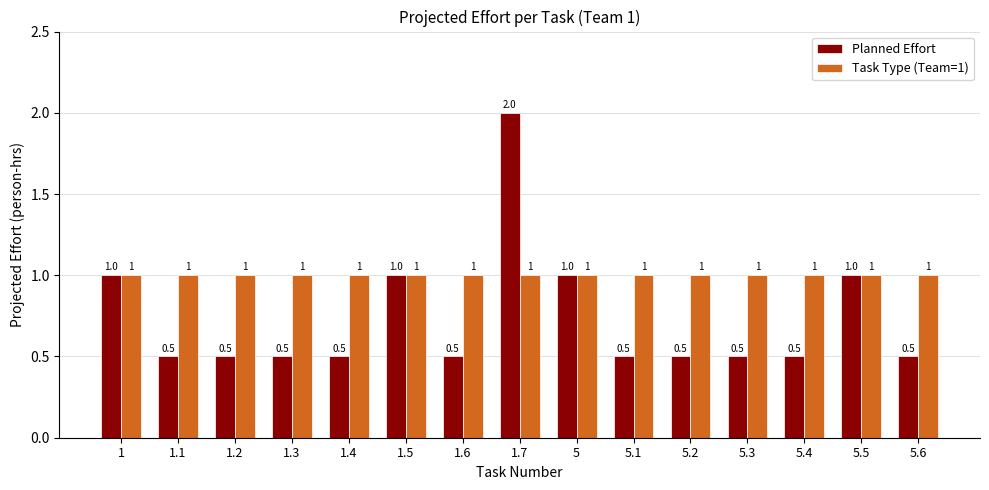

At how many categories does at least one series exceed 0?

15